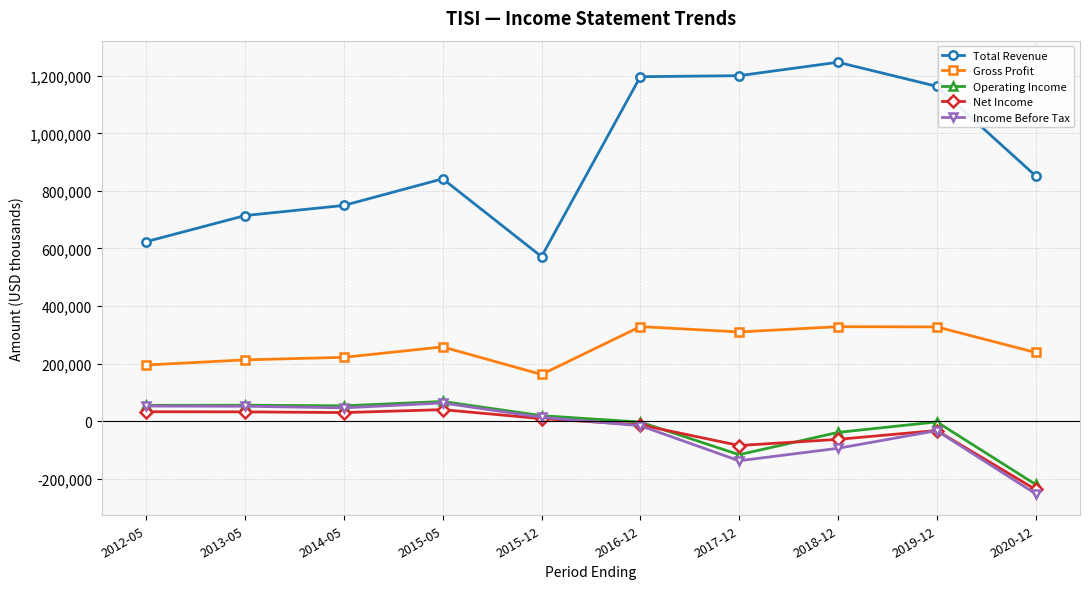

Is this an area chart (filled region under the line)?

No